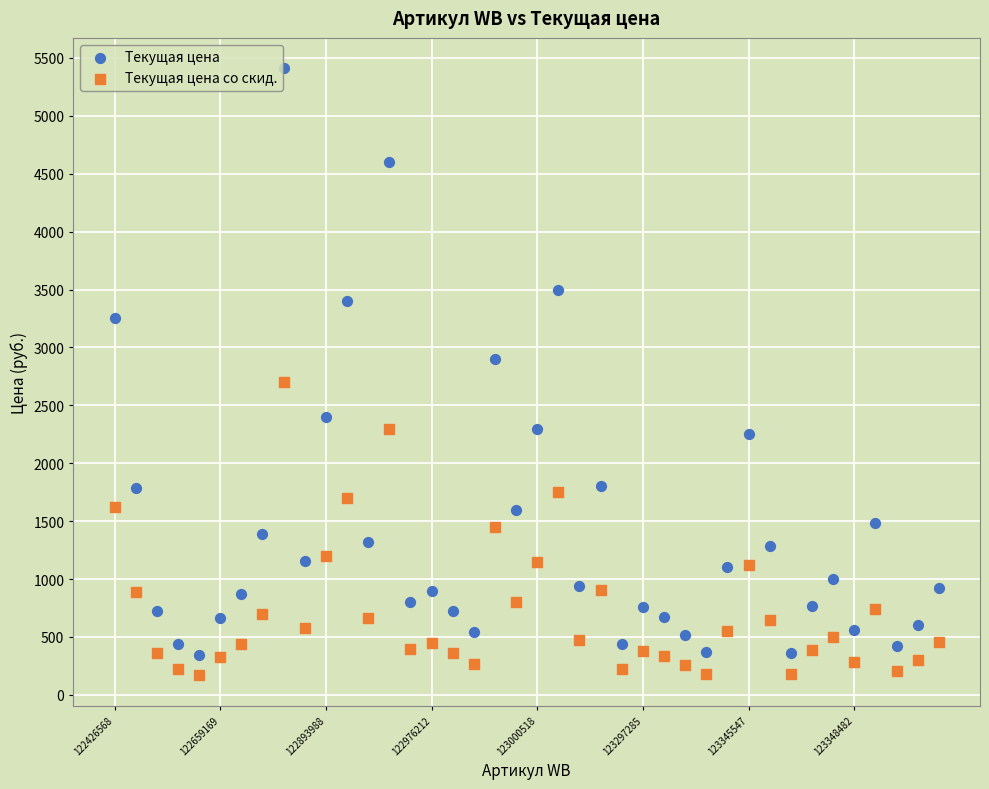

Across all data points, what is the range of Y values (max minus min)?

5241.0